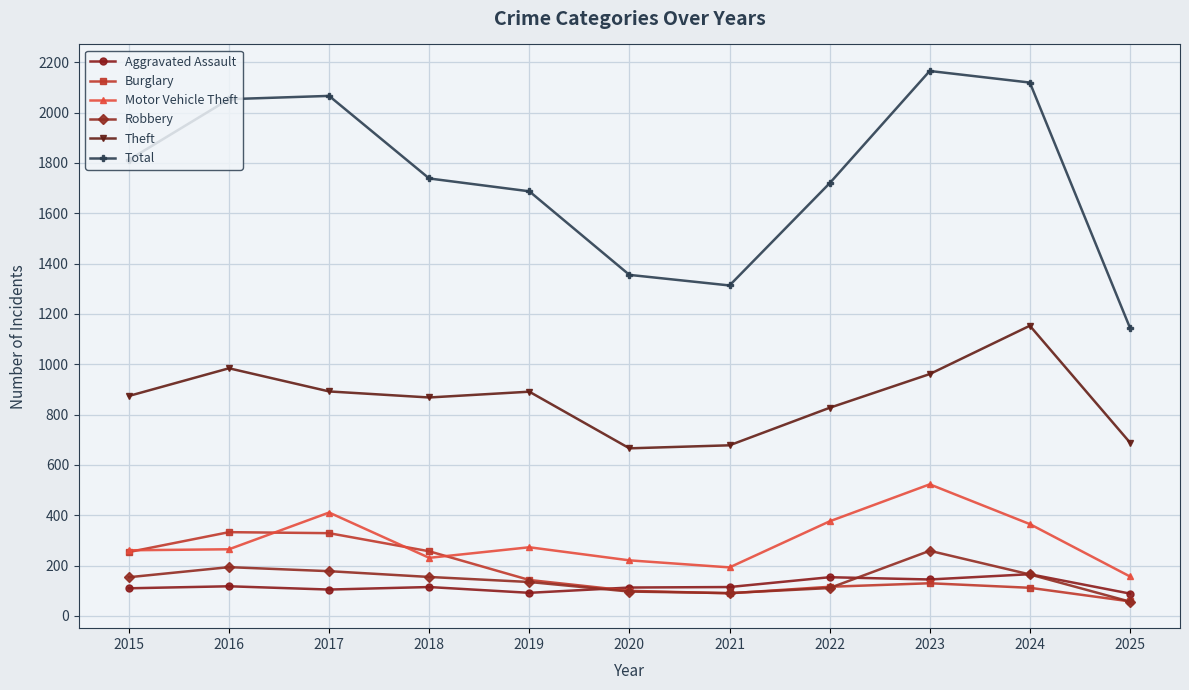

What is the spread (max minus min) of values at 2023?

2035